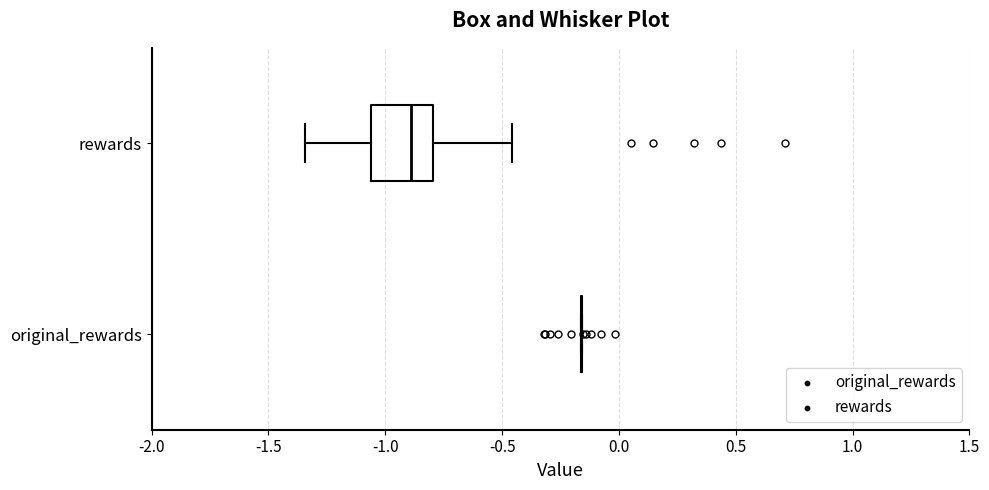

Comparing the boxes themselves (not the whiskers), which one is the widest?

rewards